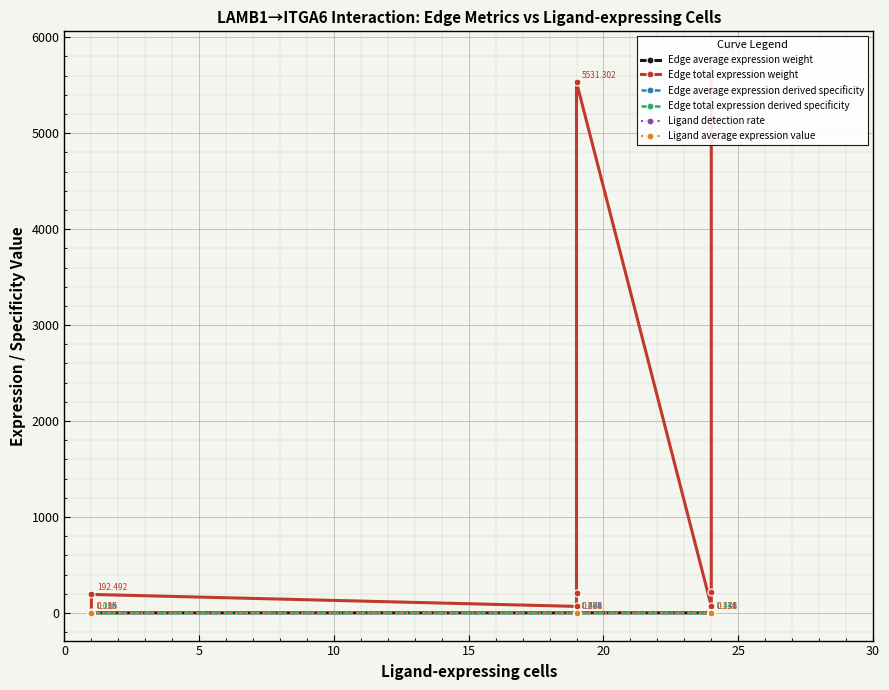

How many intersections are there between Edge average expression weight and Edge total expression derived specificity?

3